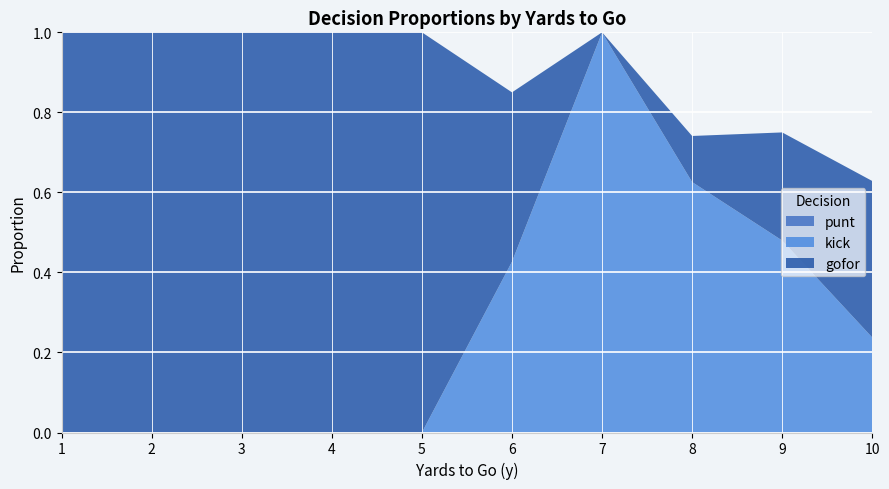

Where is the first local maximum for kick?

7